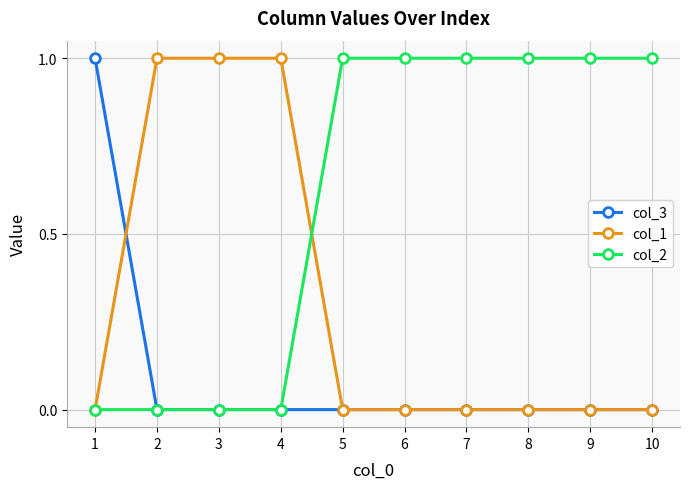

List the series in order of their overall mean, highest first.

col_2, col_1, col_3